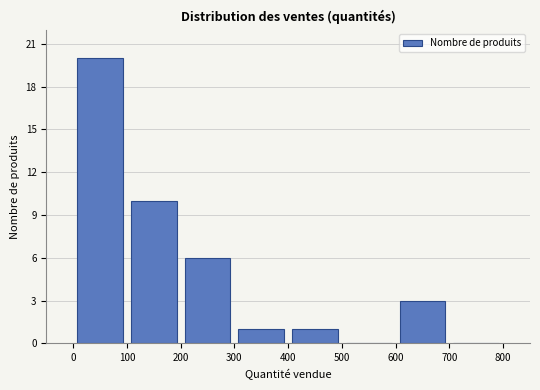

Over which range of the x-axis is the bar tallest?

0 to 100